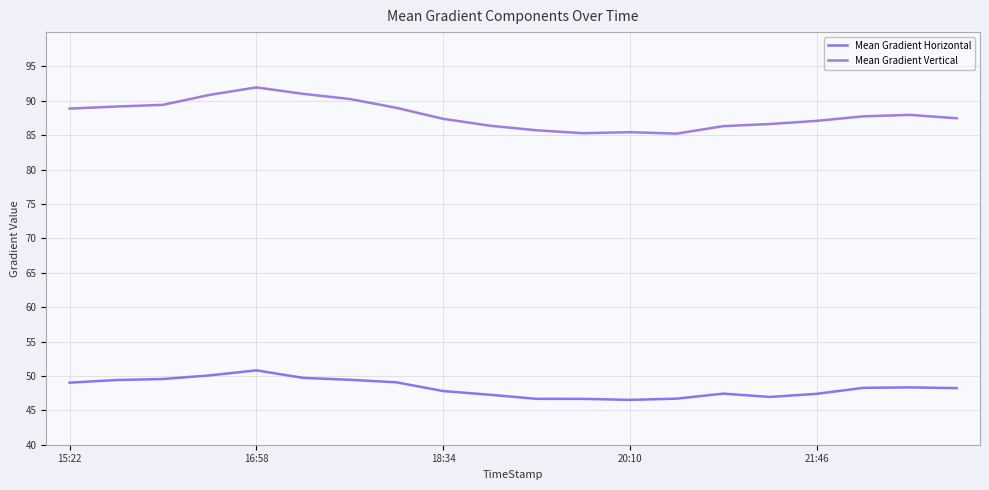

List the series in order of their peak value, lowest first.

Mean Gradient Horizontal, Mean Gradient Vertical